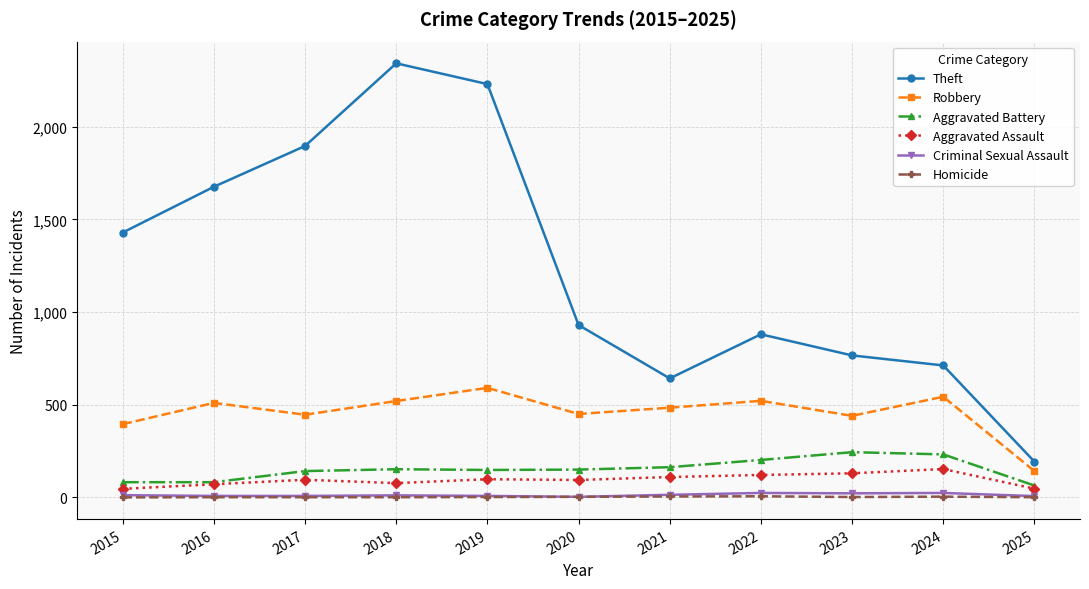

What is the value of the Homicide point at the 11th from the left?

1